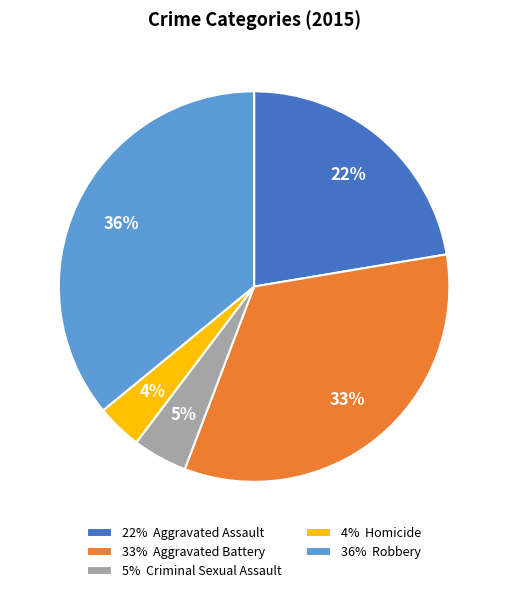

What is the smallest slice in the pie chart?

4% Homicide